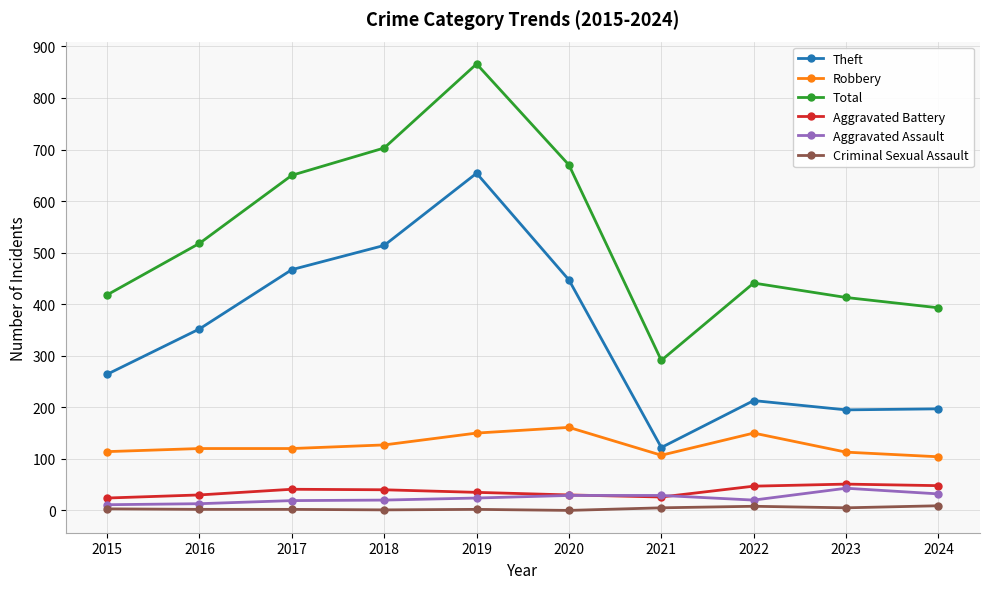

Where is Total nearest to the value 578?

2016